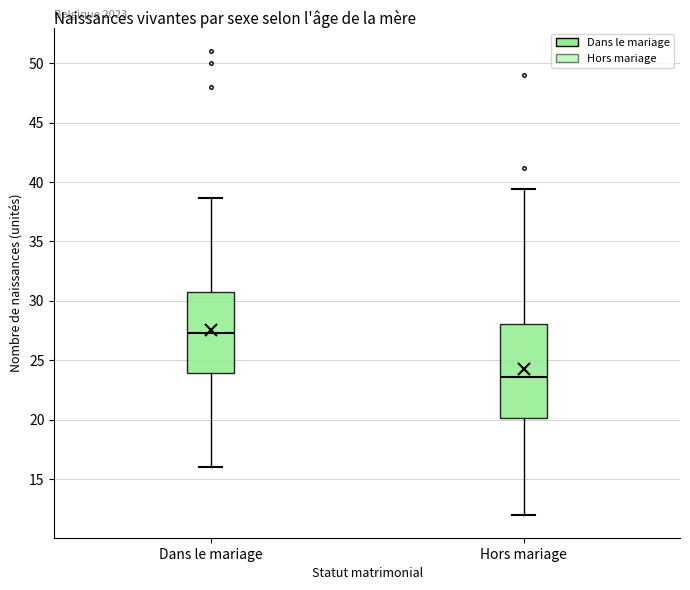

Which box has the highest median line?

Dans le mariage